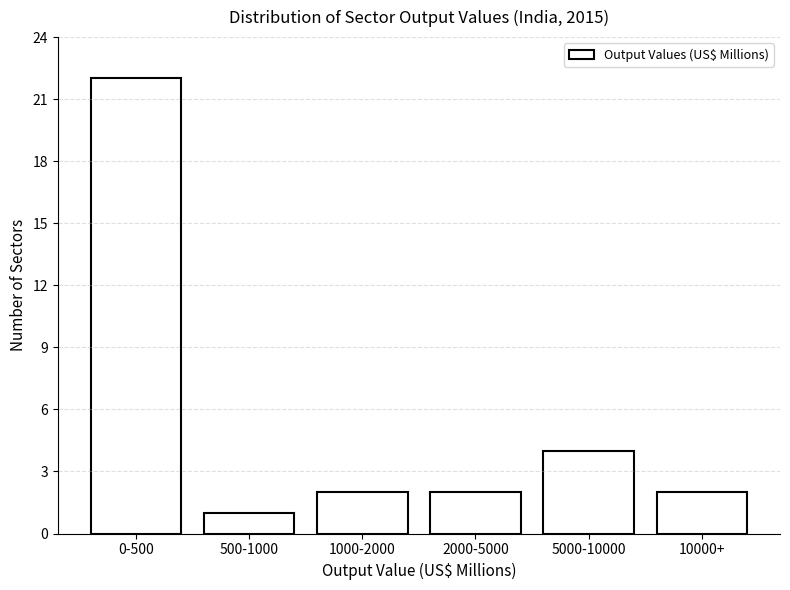

Reading right to left, what are all the values shown in this chart?

10000+=2	5000-10000=4	2000-5000=2	1000-2000=2	500-1000=1	0-500=22